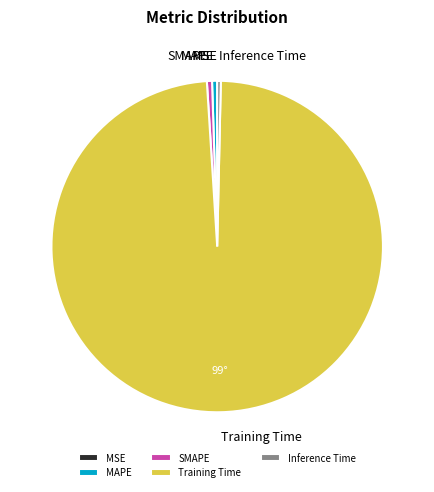

Is there any slice that represents more than half of the pie?

Yes